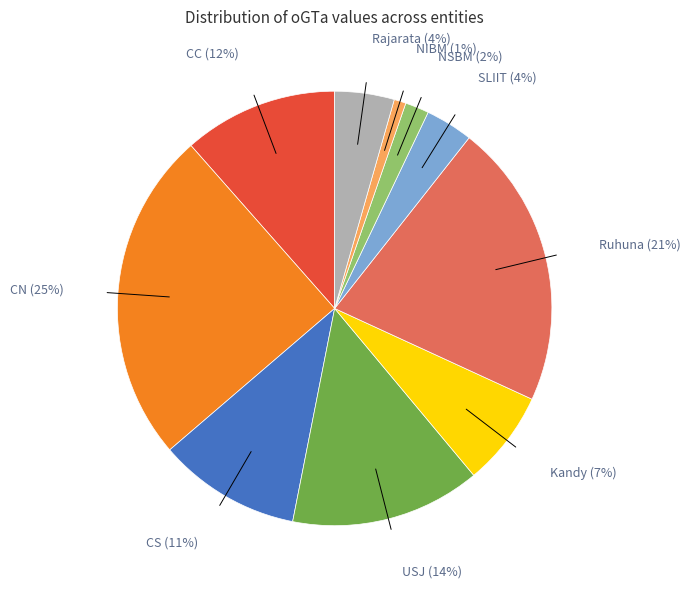

Combined, do Rajarata and USJ account for over 50%?

No